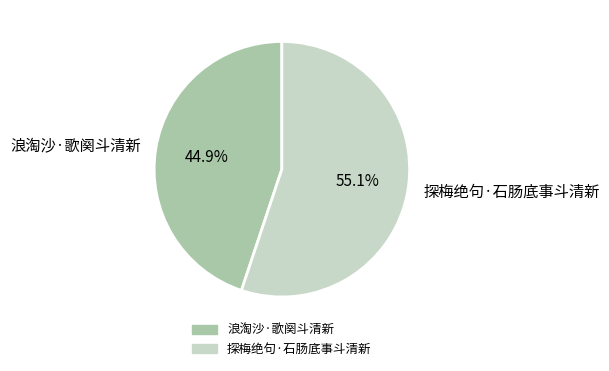

To the nearest percent, what is the difference between the 探梅绝句·石肠底事斗清新 and 浪淘沙·歌阕斗清新 slice percentages?

10%